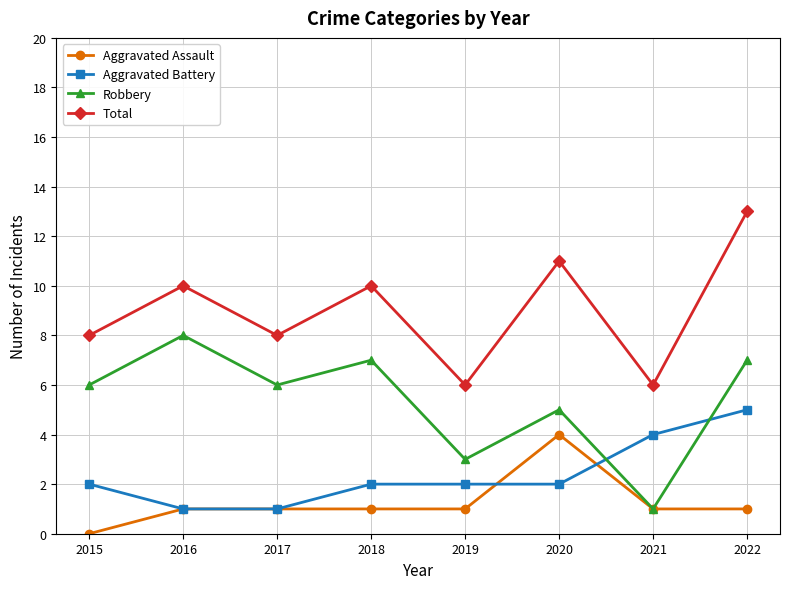

What is the difference between the highest and lowest values at 2021?

5